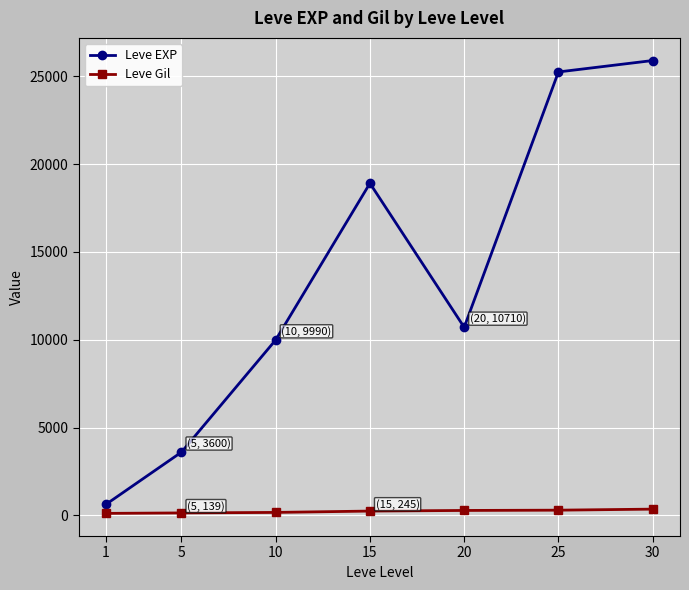

What is the spread (max minus min) of values at 5?

3461